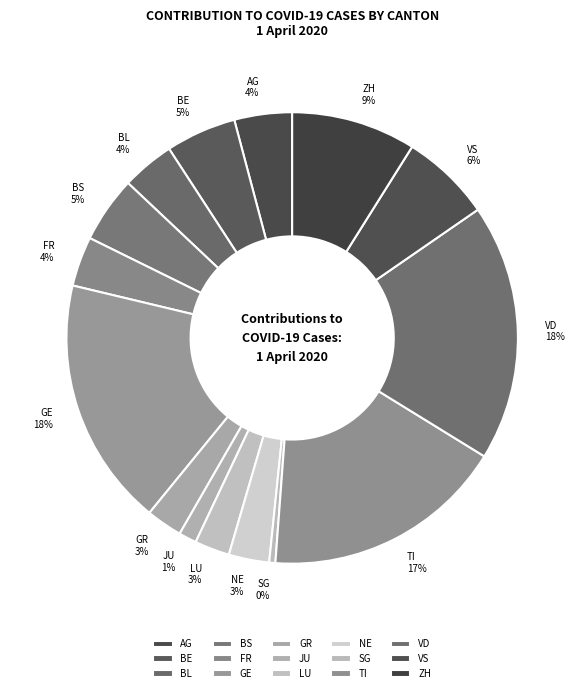

True or false: ZH accounts for 21% of the total.

False